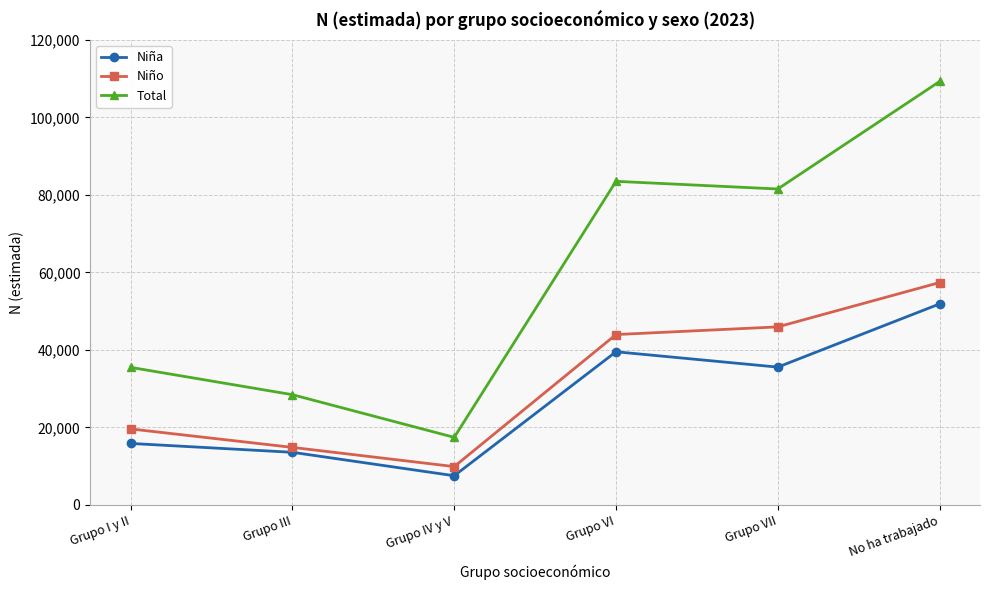

What is the average value of the Niña series?

27341